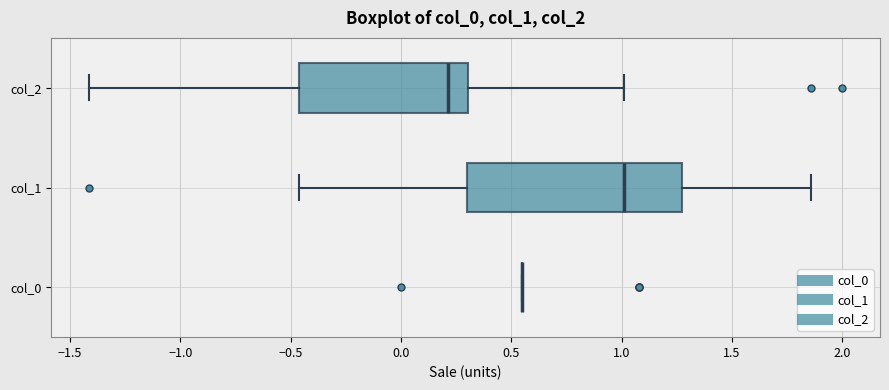

Reading bottom to top, transcribe this box plot: for each box, give where its median line is, the range the box spans, and where its two whiskers end, as read against the x-axis. The values are not printed on the chart, so give them approximately, as read against the axis.

col_0: box collapsed to a line at 0.55, whiskers 0.55 to 0.55
col_1: median 1.00, box 0.30 to 1.25, whiskers -0.45 to 1.85
col_2: median 0.20, box -0.45 to 0.30, whiskers -1.40 to 1.00